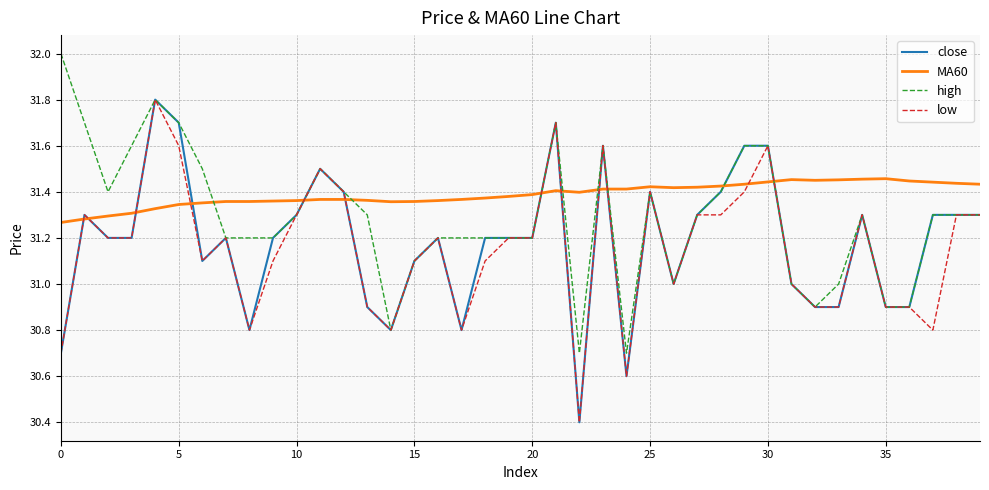

True or false: low and MA60 cross at least once.

True